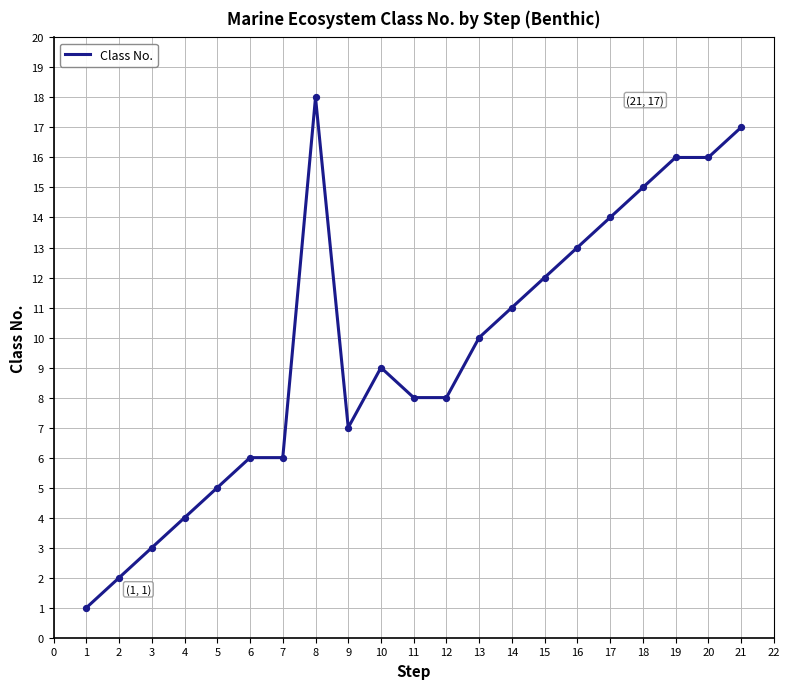

What is the change in value from 2 to 3?

+1